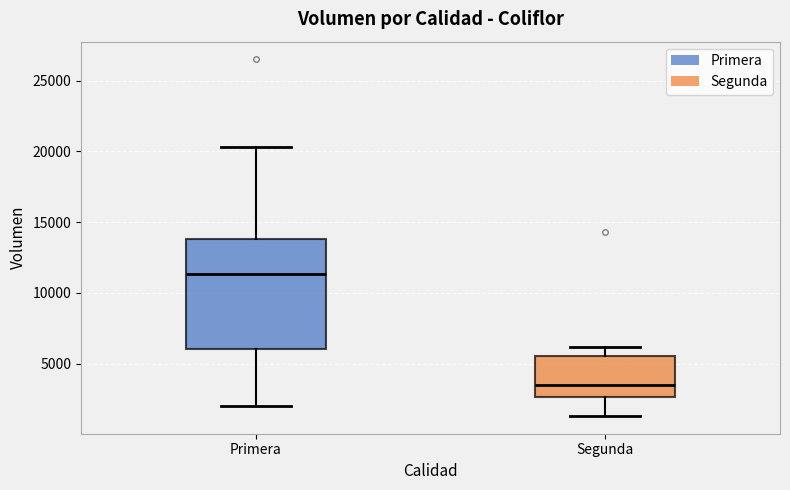

Which box has the lowest median line?

Segunda